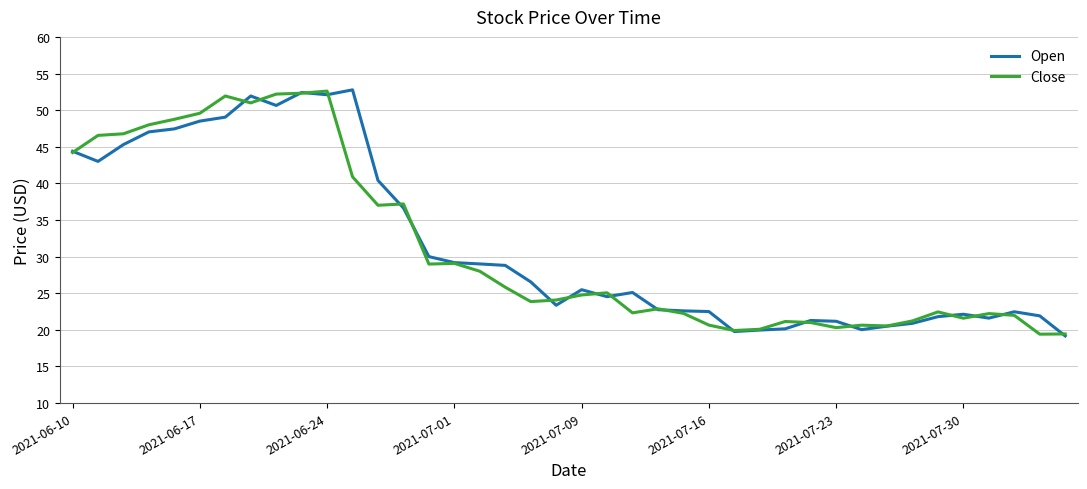

What is the minimum value shown in the chart?

19.2